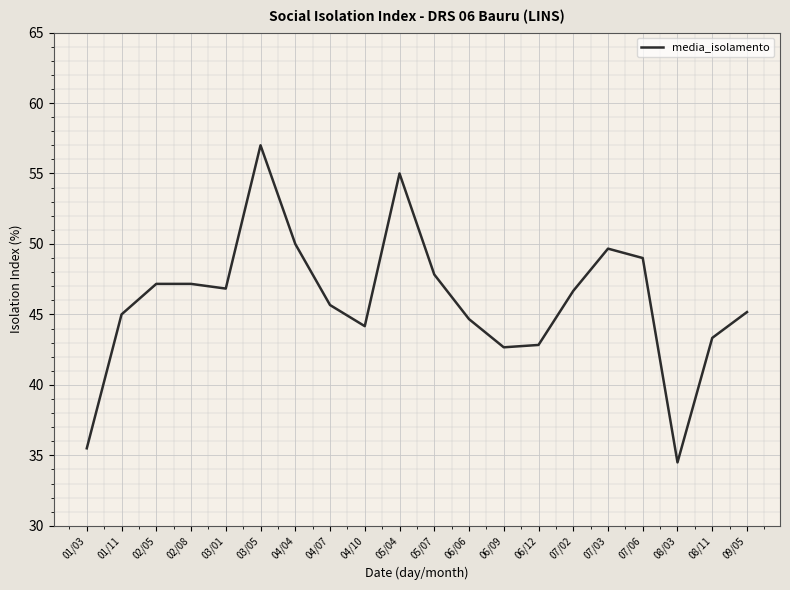

What is the maximum value shown in the chart?

57.0